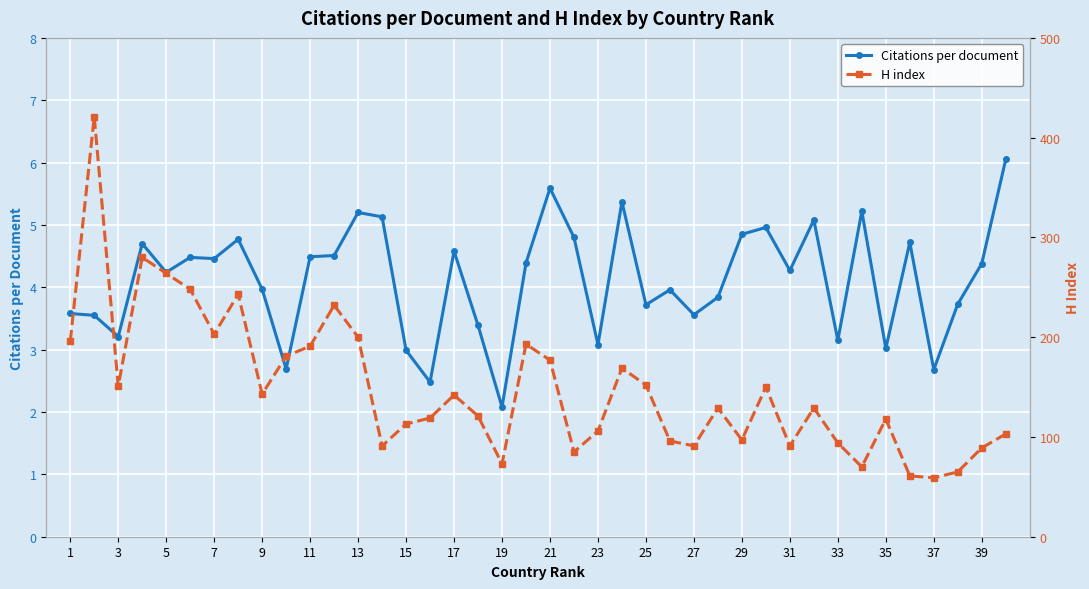

The Citations per document series shows 4.8 at 29. True or false?

True